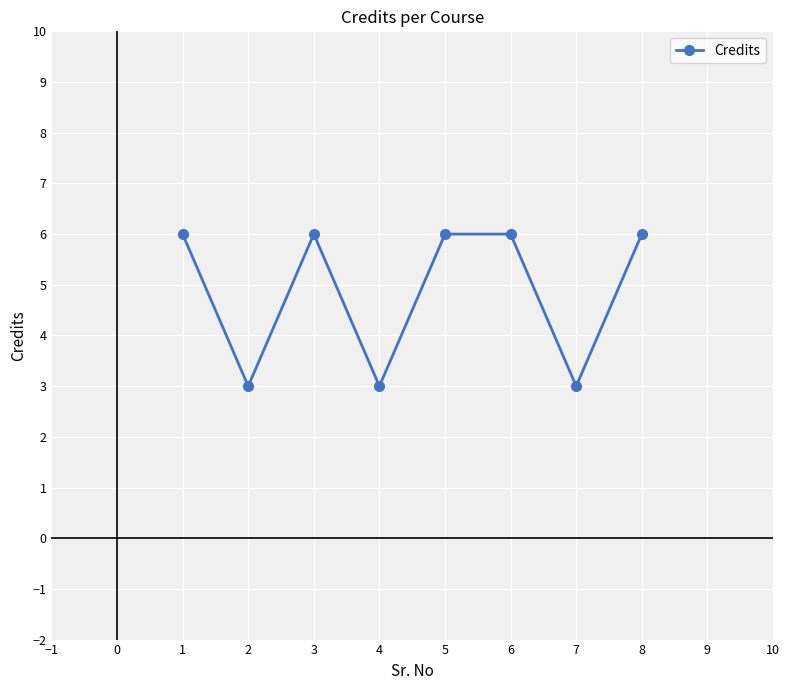

How many values are between 3 and 6?

8